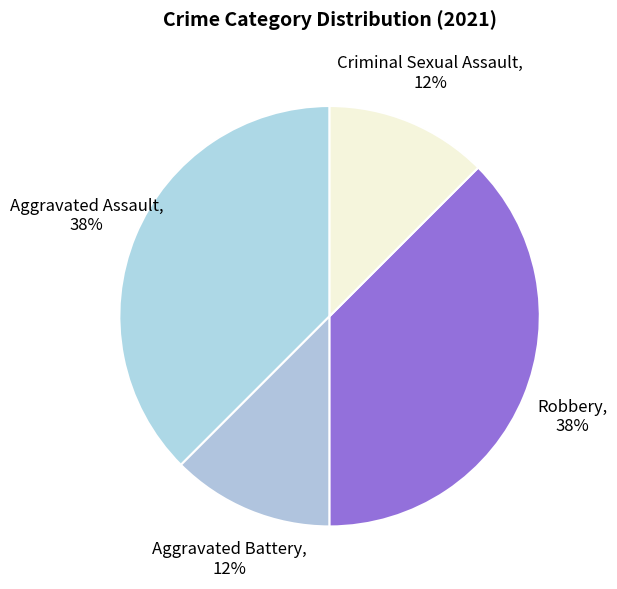

Is it true that Aggravated Battery is 12% of the pie?

True